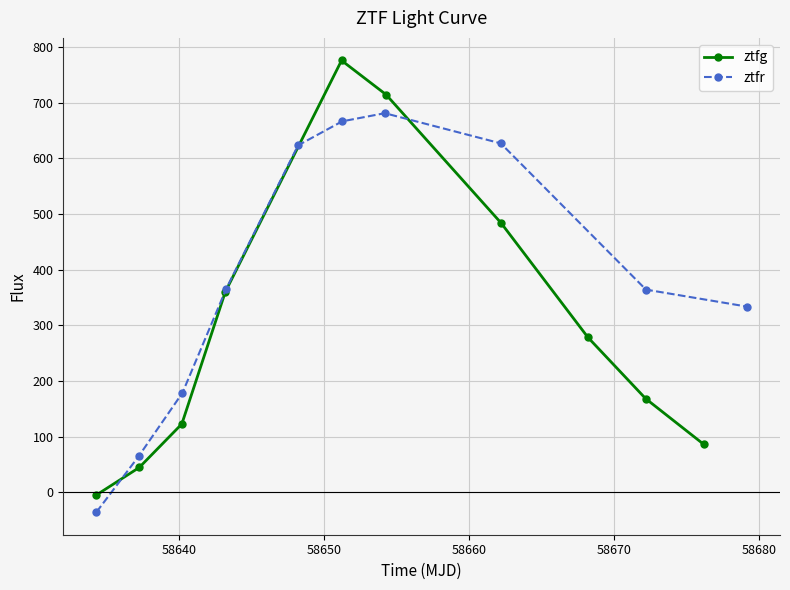

How many interior local peaks does the ztfr series have?

1